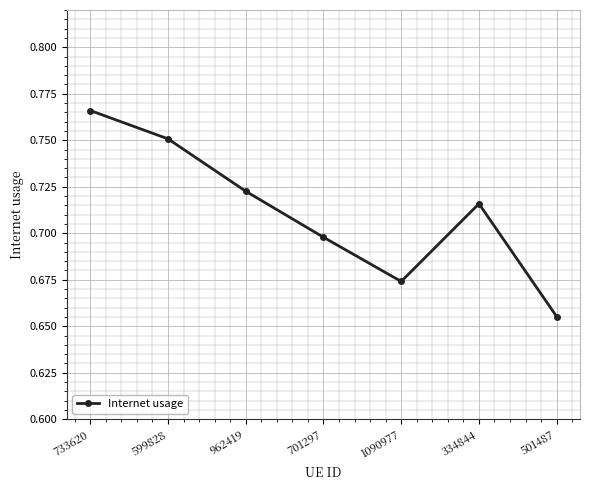

Rank the categories by value from lowest to highest.

501487, 1090977, 701297, 334844, 962419, 599828, 733620